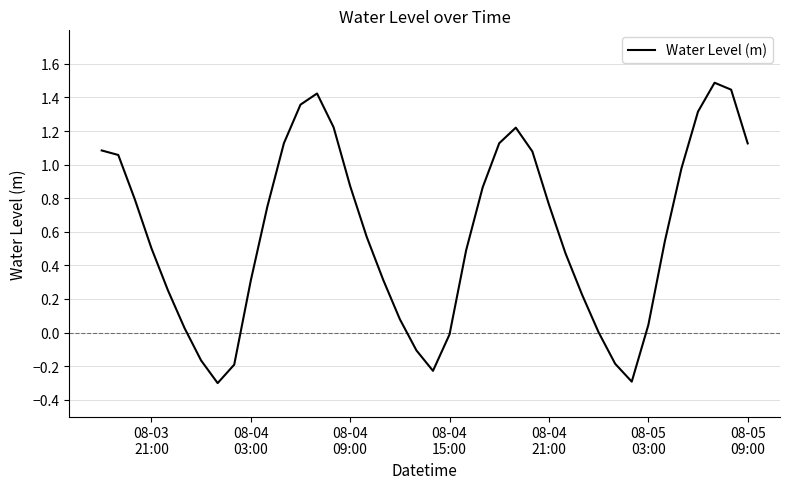

What is the smallest value displayed?

-0.3